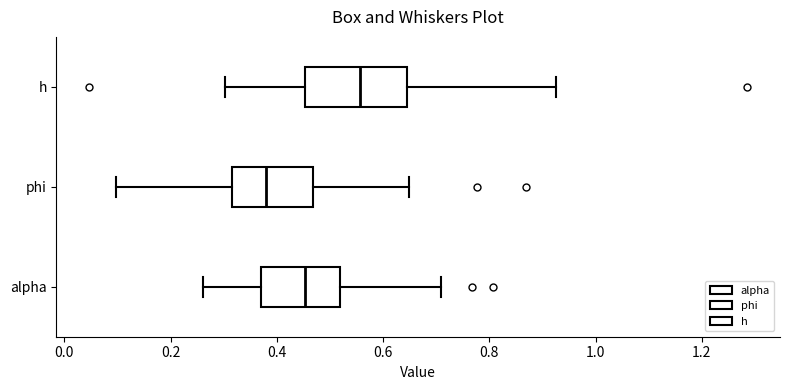

Which box's median line is the furthest to the right?

h